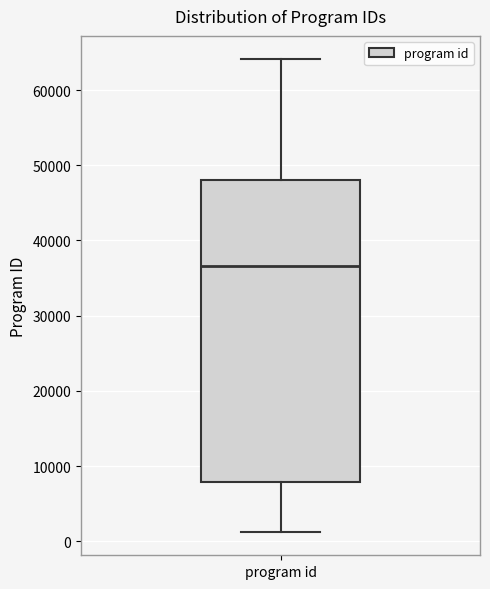

Transcribe this box plot: give where the median line is, the range the box spans, and where the two whiskers end, as read against the y-axis. The values are not printed on the chart, so give them approximately, as read against the axis.

median 37000, box 8000 to 48000, whiskers 1000 to 64000